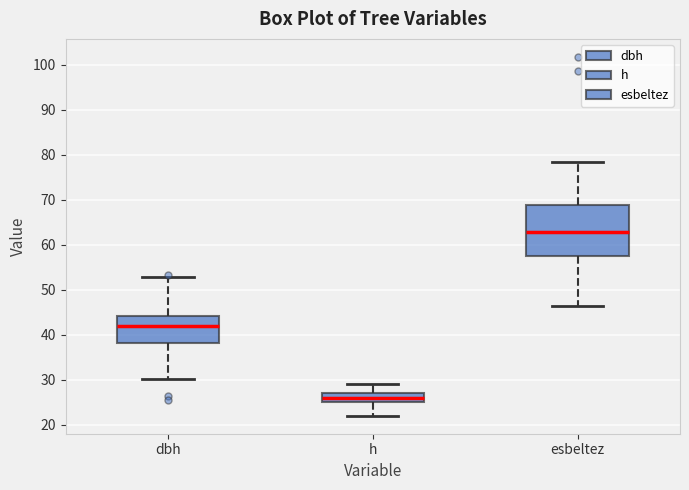

Reading left to right, transcribe this box plot: for each box, give where its median line is, the range the box spans, and where its two whiskers end, as read against the y-axis. The values are not printed on the chart, so give them approximately, as read against the axis.

dbh: median 42, box 38 to 44, whiskers 30 to 53
h: median 26, box 25 to 27, whiskers 22 to 29
esbeltez: median 63, box 57 to 69, whiskers 46 to 78